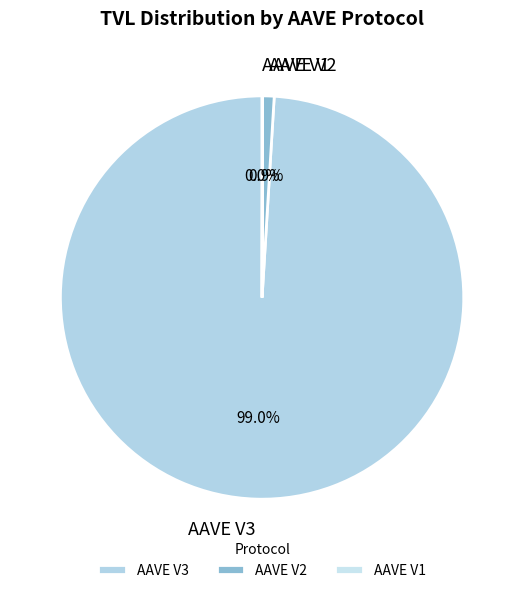

Is there any slice that represents more than half of the pie?

Yes